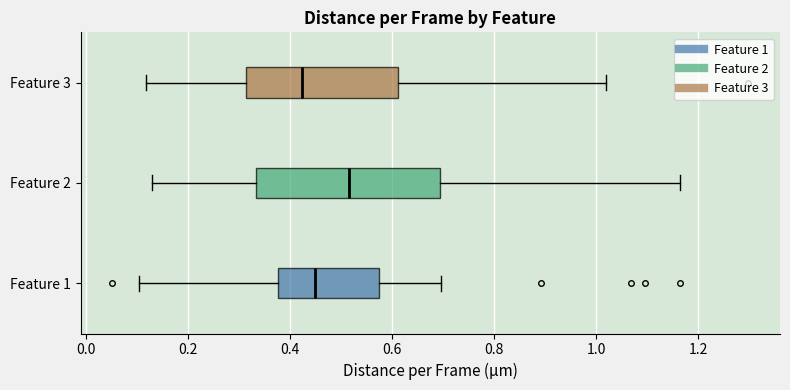

Which box's median line is the furthest to the right?

Feature 2